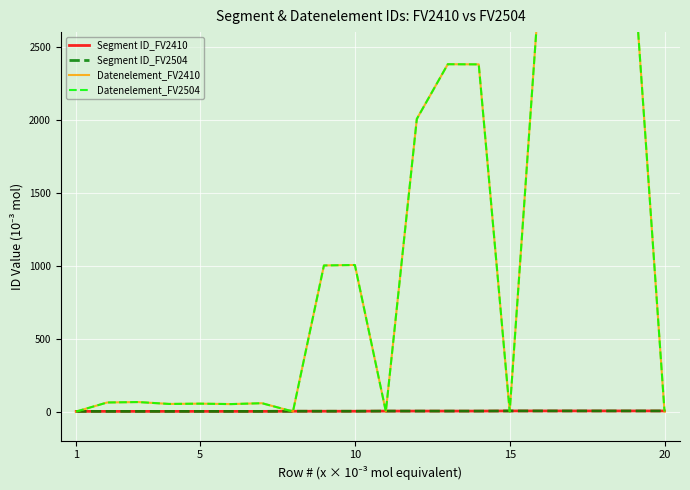

Count the number of data series in this chart.

4